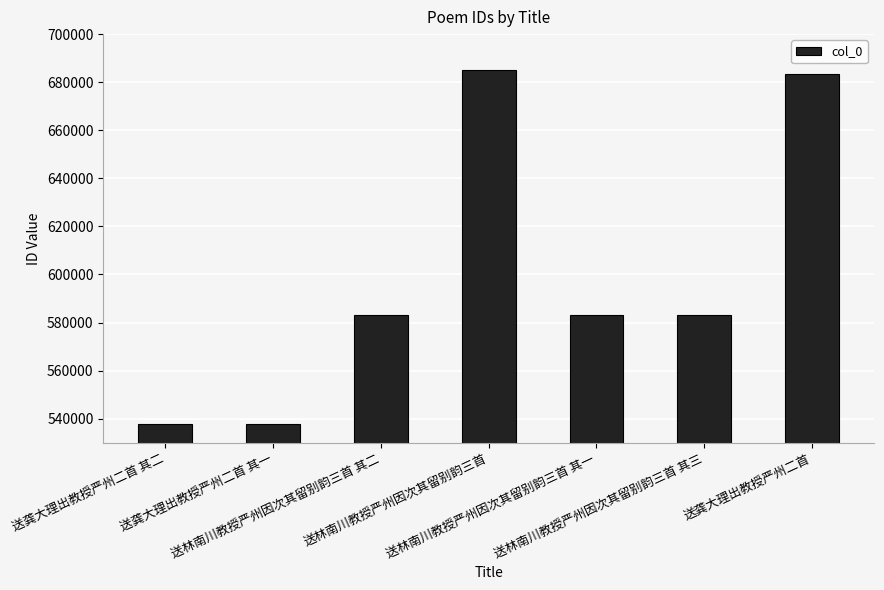

What is the difference between the maximum and minimum values?

147352